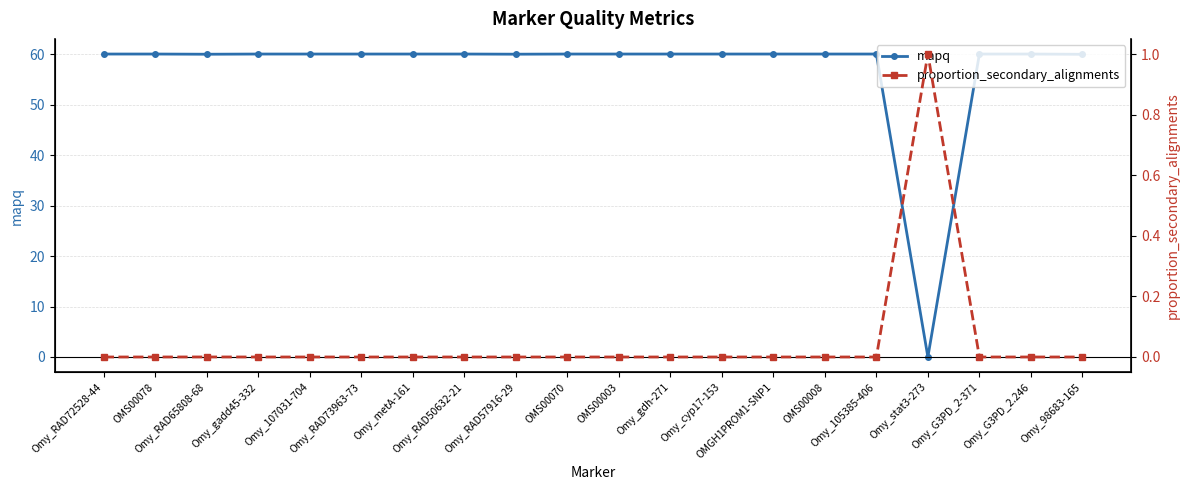

What is the value of the mapq point at the 4th from the left?

60.0